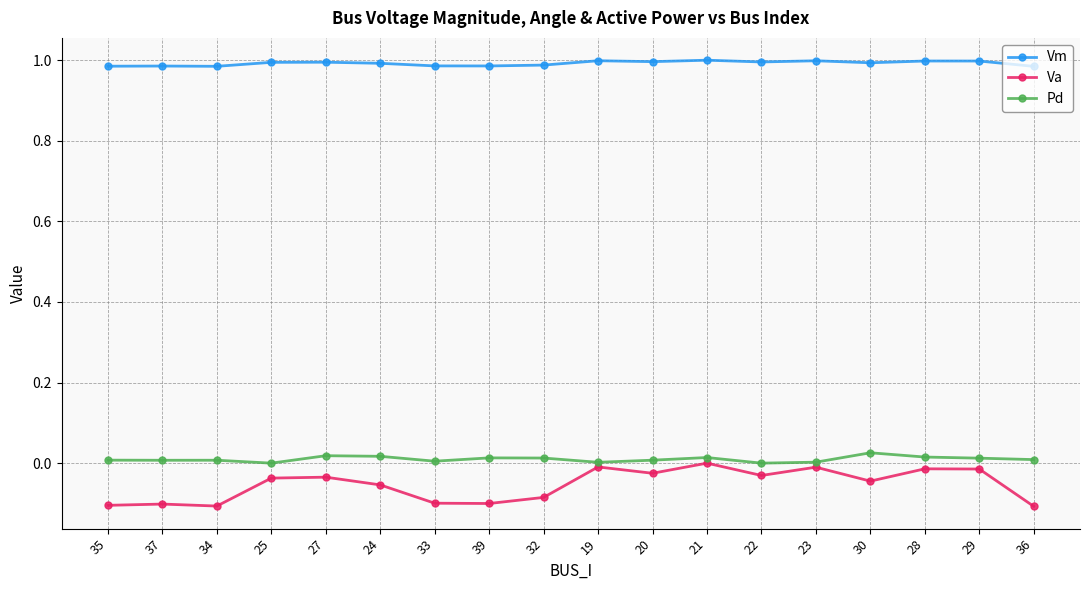

True or false: Vm has a value of 1.5 at 21.

False